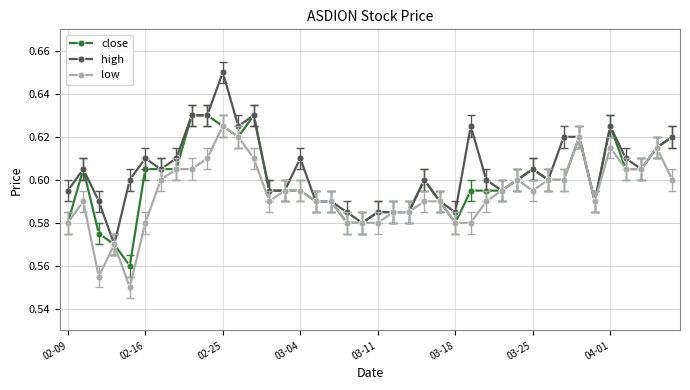

At how many categories does at least one series exceed 0?

40